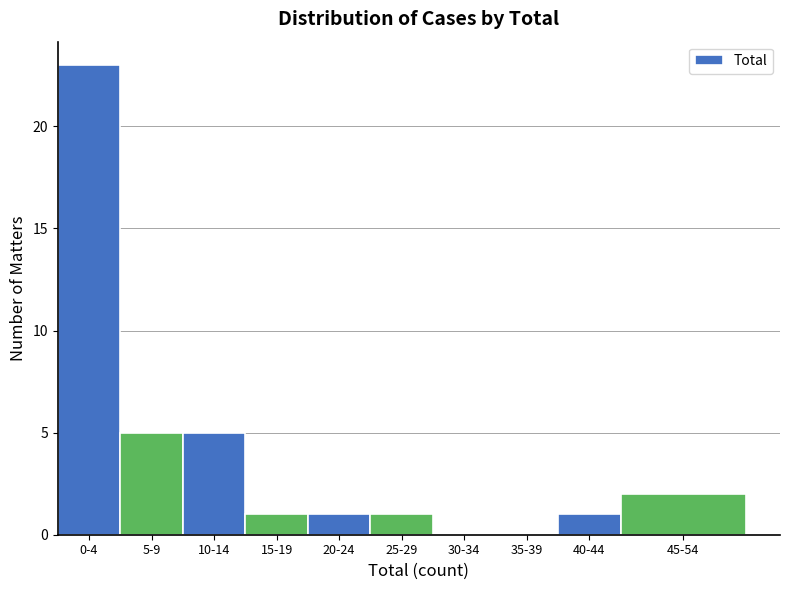

Reading left to right, extract all data points from this chart.

0-4=23	5-9=5	10-14=5	15-19=1	20-24=1	25-29=1	30-34=0	35-39=0	40-44=1	45-54=2